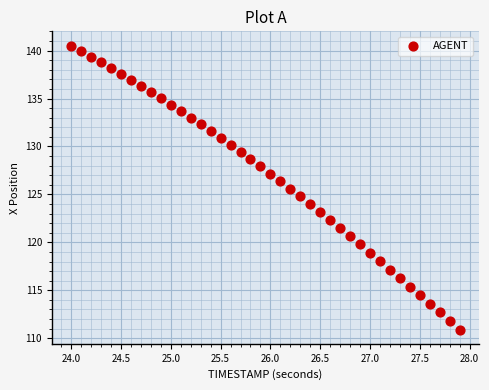

What is the range of X values (max minus min)?

3.9